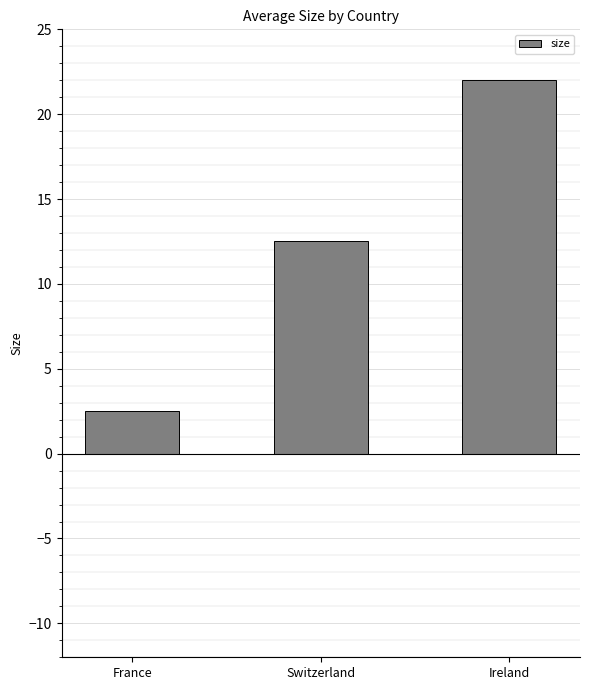

How many values are below 12?

1